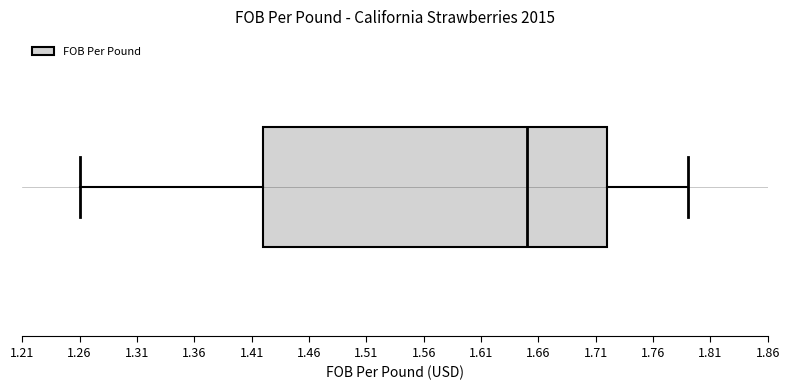

Transcribe this box plot: give where the median line is, the range the box spans, and where the two whiskers end, as read against the x-axis. The values are not printed on the chart, so give them approximately, as read against the axis.

median 1.65, box 1.42 to 1.72, whiskers 1.26 to 1.79